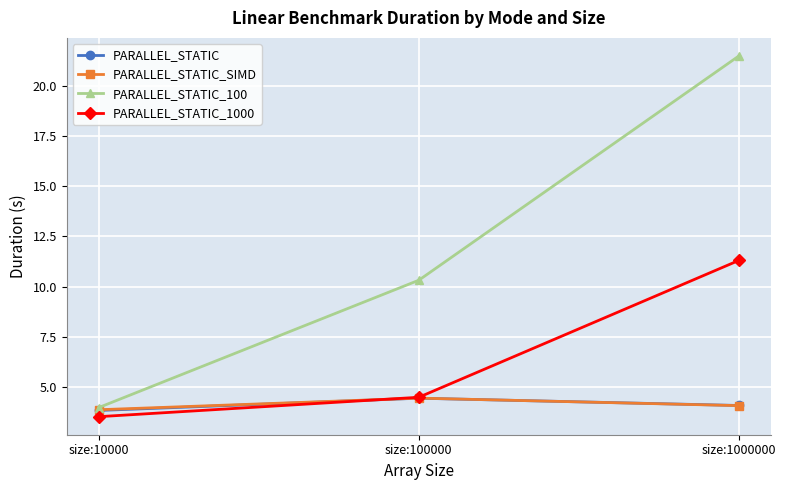

How many data points does each series have?

3